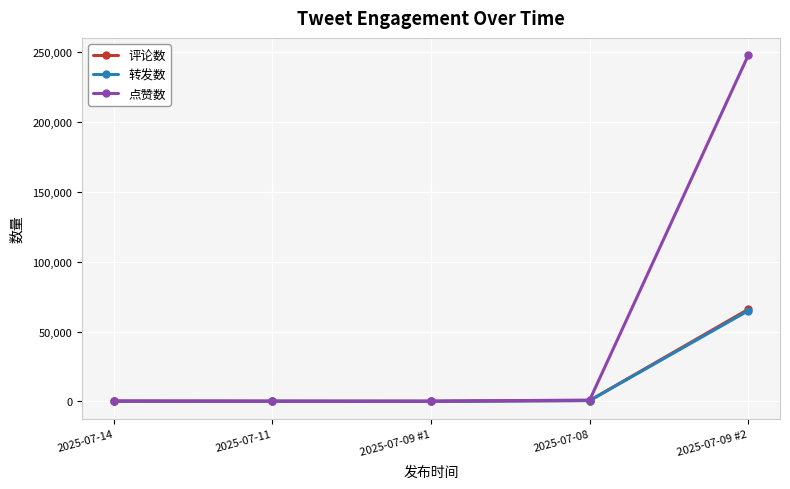

The value of 评论数 at 2025-07-08 is 701. True or false?

True